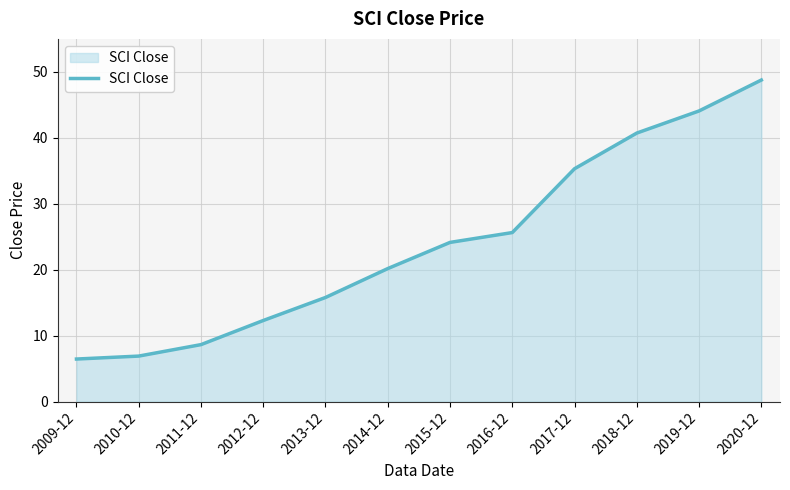

Reading left to right, extract all data points from this chart.

6.5	6.9	8.6	12.3	15.8	20.2	24.1	25.6	35.3	40.7	44.1	48.8